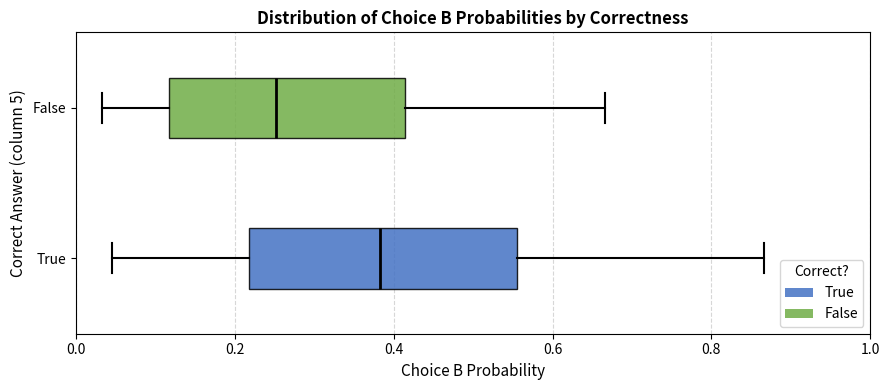

Where is the left edge of the box for False on the x-axis? The values are not printed on the chart, so give them approximately, as read against the axis.

0.12